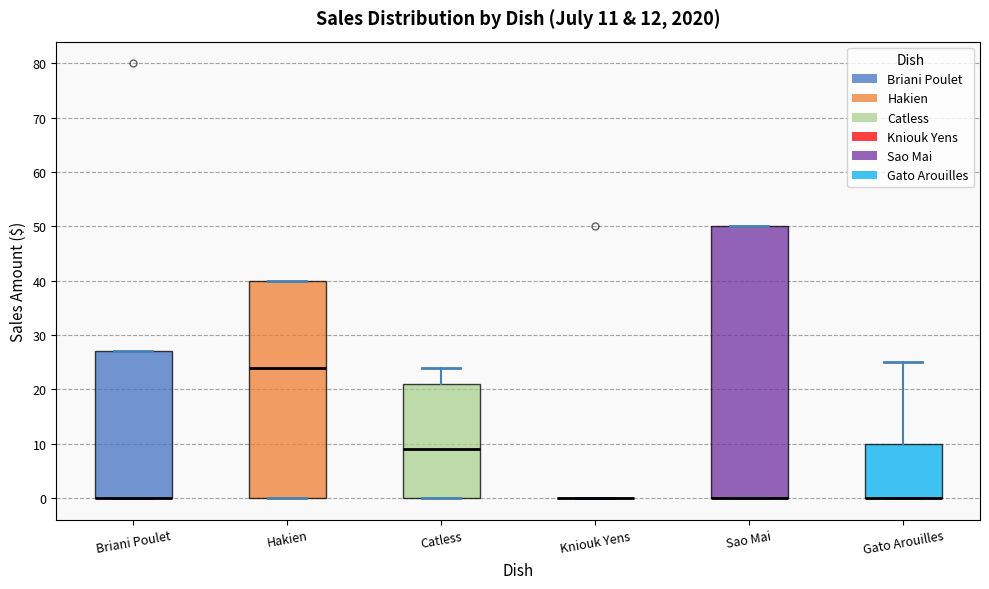

Comparing the boxes themselves (not the whiskers), which one is the tallest?

Sao Mai